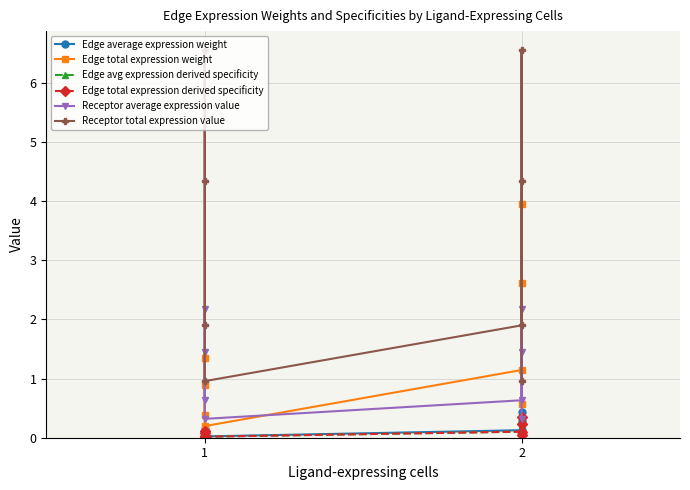

True or false: Receptor average expression value and Edge total expression derived specificity cross at least once.

False